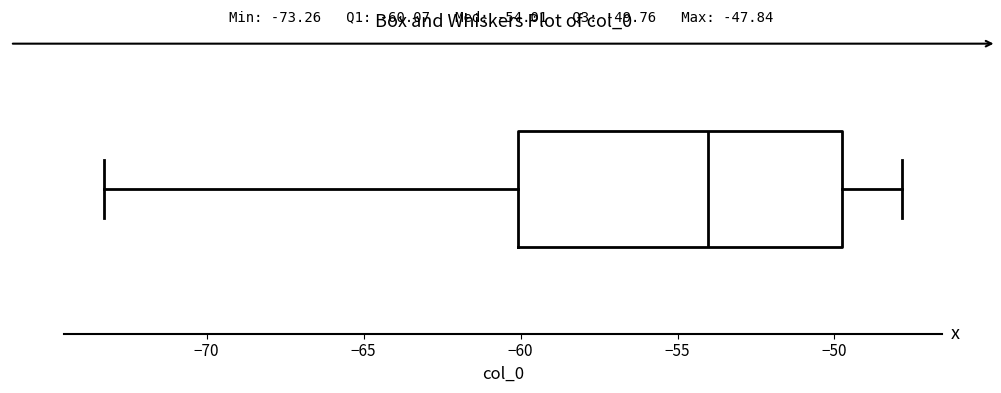

Read this box plot against the x-axis: the position of the median line, the range covered by the box, and the ends of both whiskers. The values are not printed on the chart, so give them approximately, as read against the axis.

median -54.0, box -60.0 to -50.0, whiskers -73.5 to -48.0